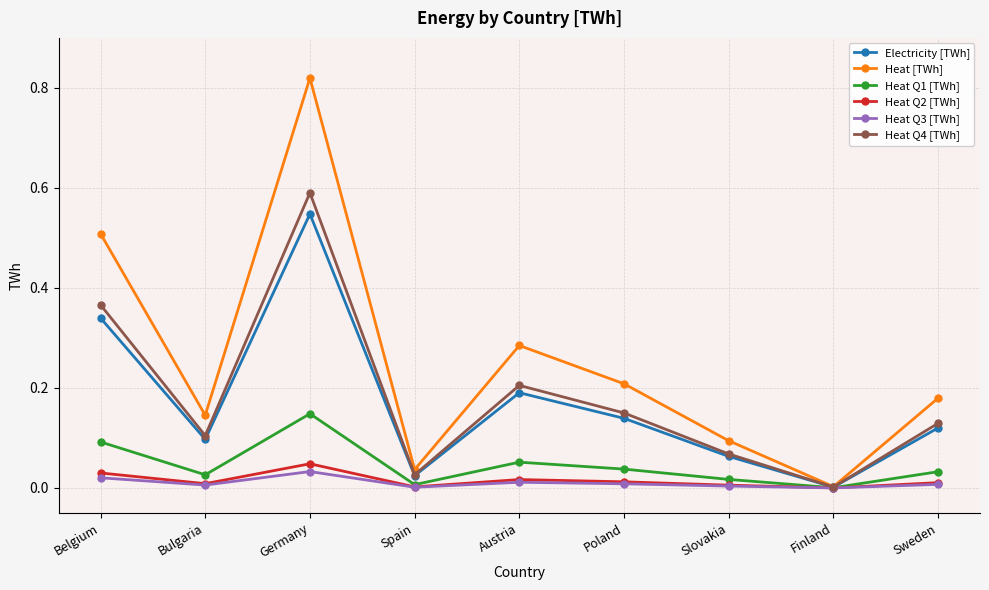

List the labels in order of Electricity [TWh] value, smallest first.

Finland, Spain, Slovakia, Bulgaria, Sweden, Poland, Austria, Belgium, Germany